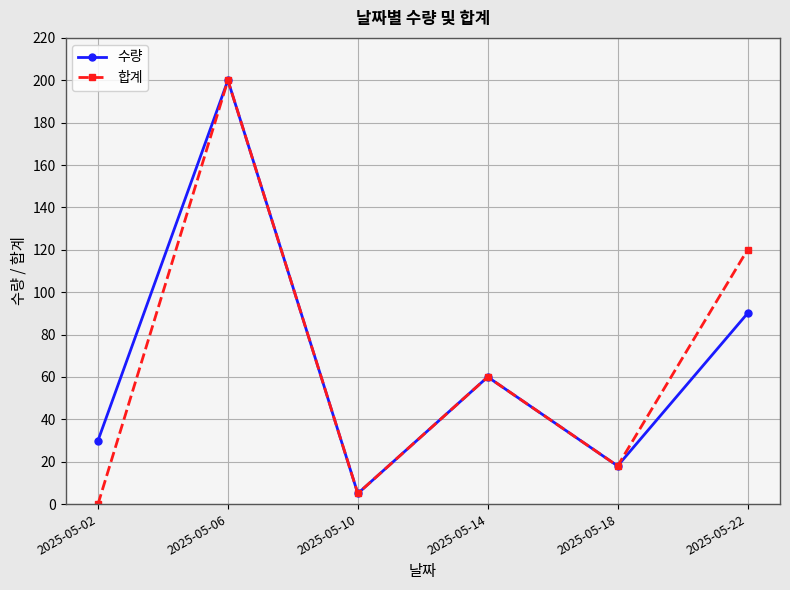

Does the chart display data point markers on the line(s)?

Yes